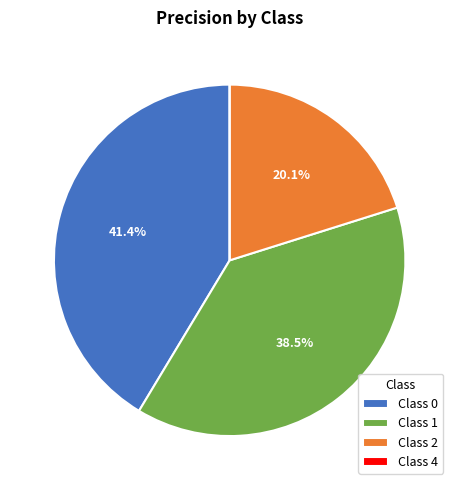

To the nearest percent, what is the average slice percentage?

25%